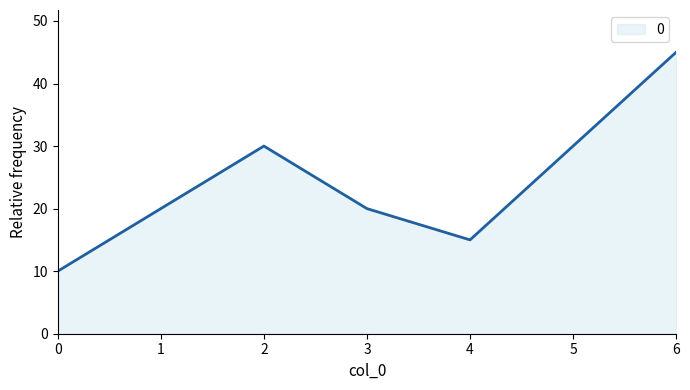

What is the sum of the values at 2 and 1?

50